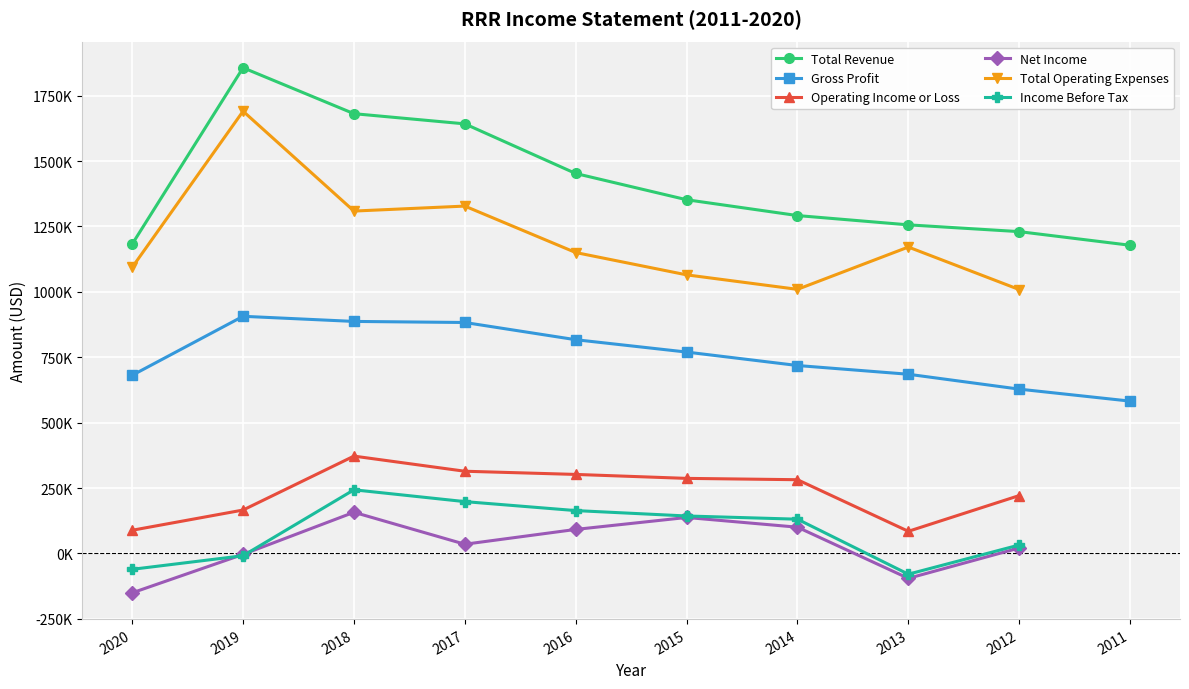

How many interior local peaks does the Net Income series have?

2